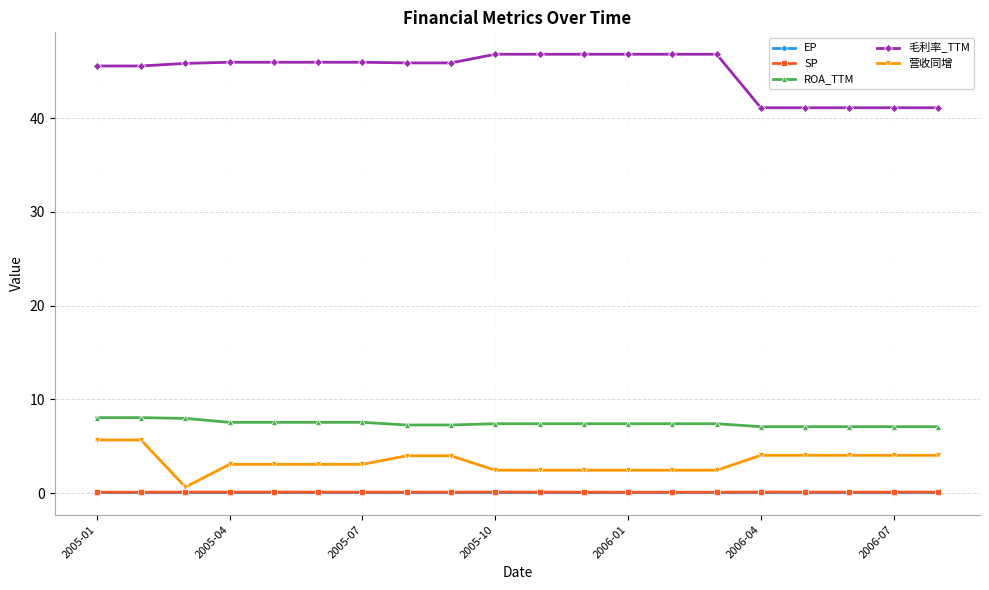

True or false: SP and ROA_TTM intersect in this chart.

False